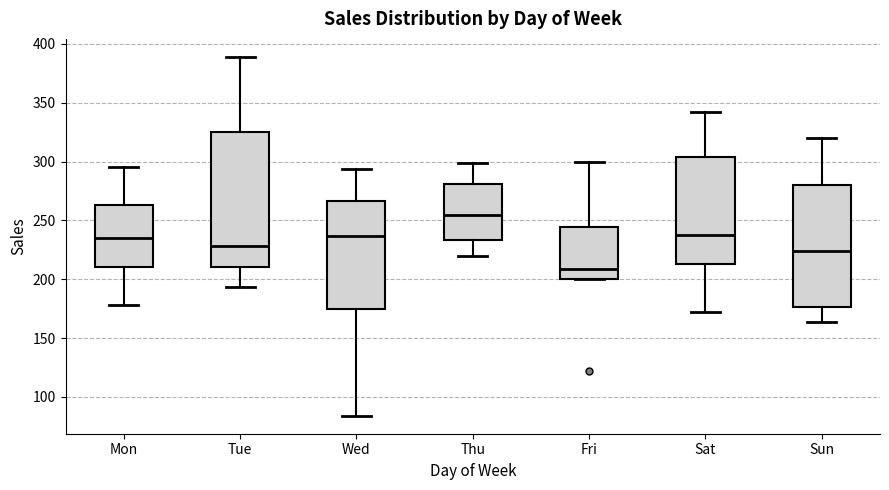

Which box is the tallest, from its lower edge to its upper edge?

Tue